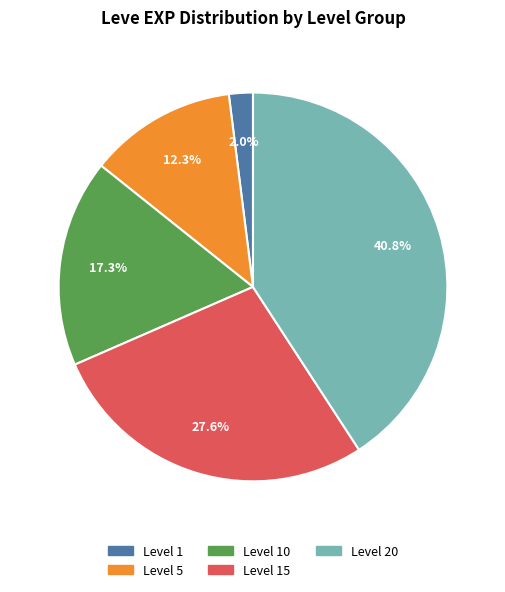

What portion of the pie excludes Level 10?

82.7%